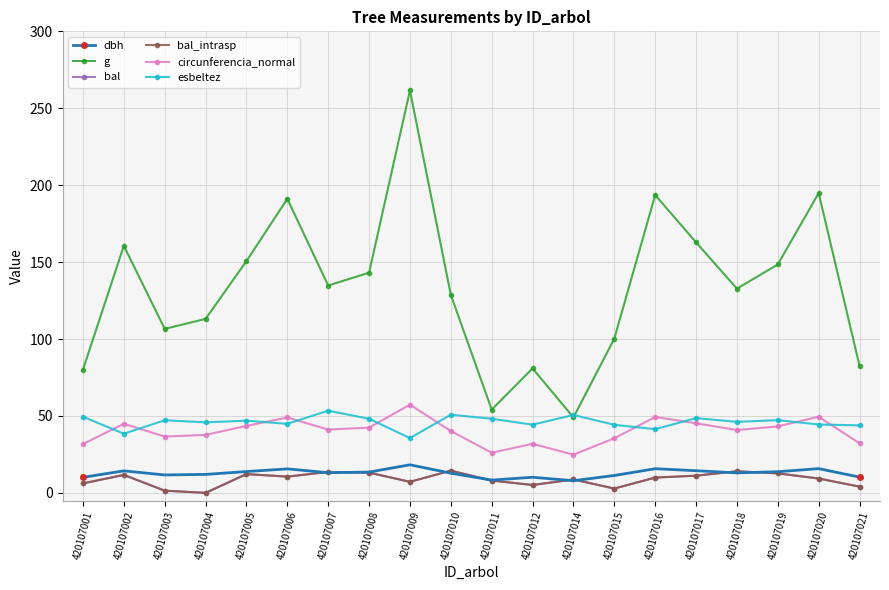

At which category is the sum across all series the highest?

420107009